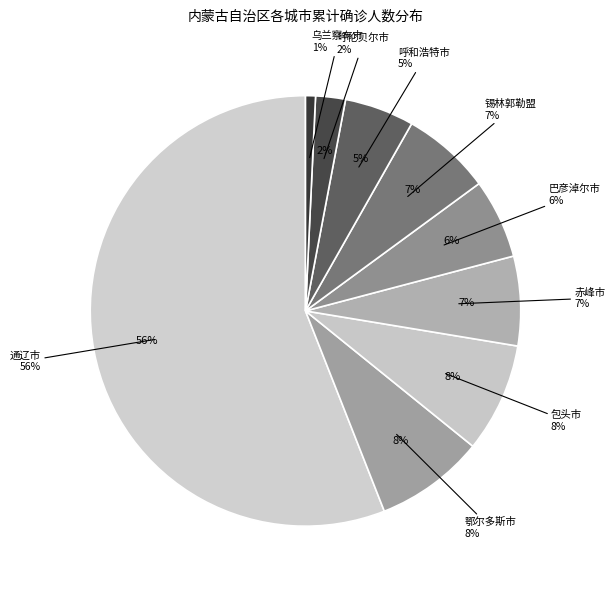

Is 通辽市 the majority of the pie?

Yes